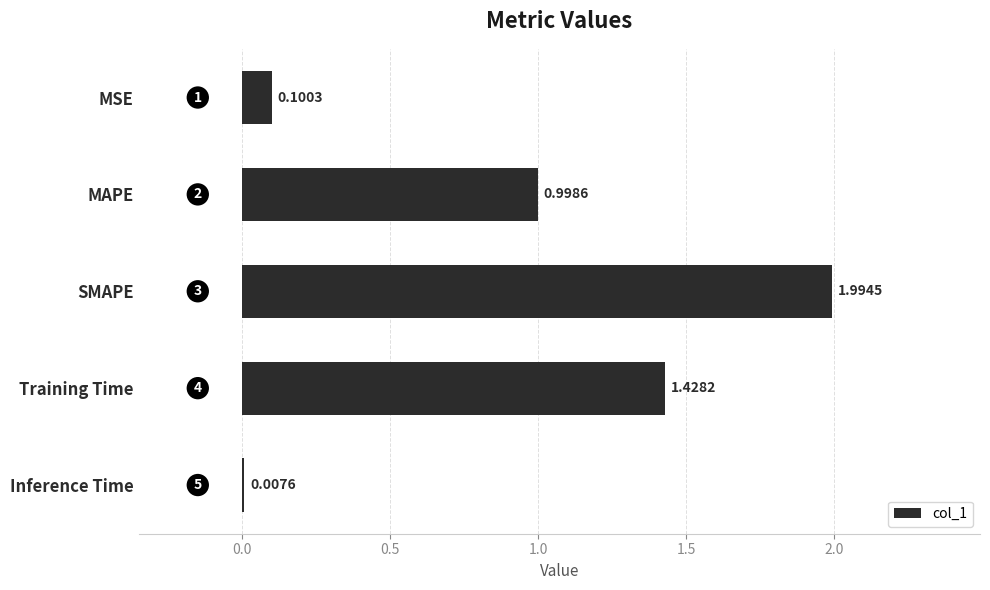

At which category does the chart reach its peak across all series?

SMAPE